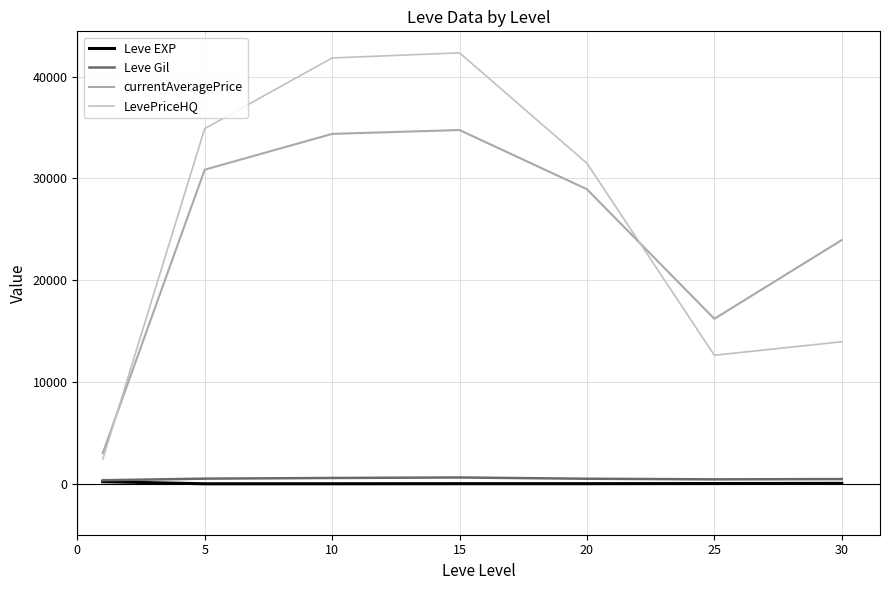

What is the difference between the second highest and minimum values in the LevePriceHQ series?

39416.2